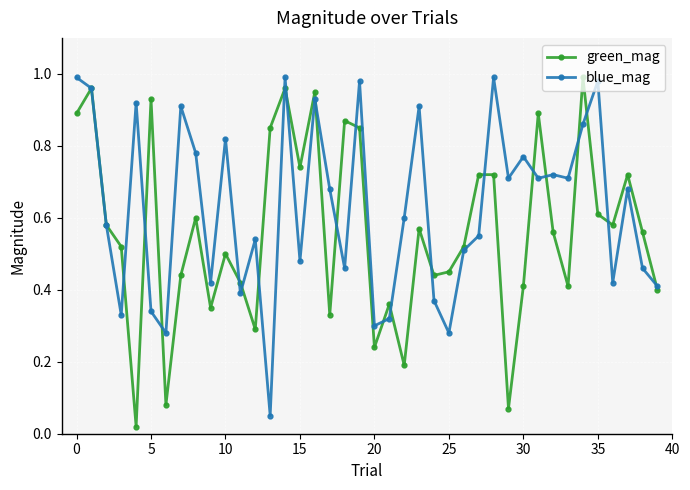

At how many categories does at least one series exceed 0?

40